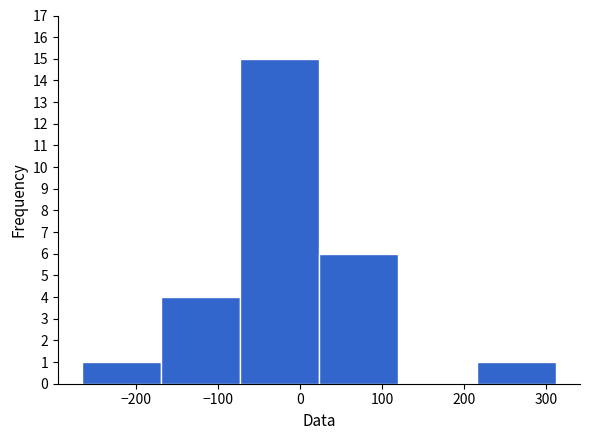

What is the height of the bar covering -270 to -170 on the x-axis? Neither the bar edges nor the heights are printed on the chart, so give them approximately, as read against the axes.

1